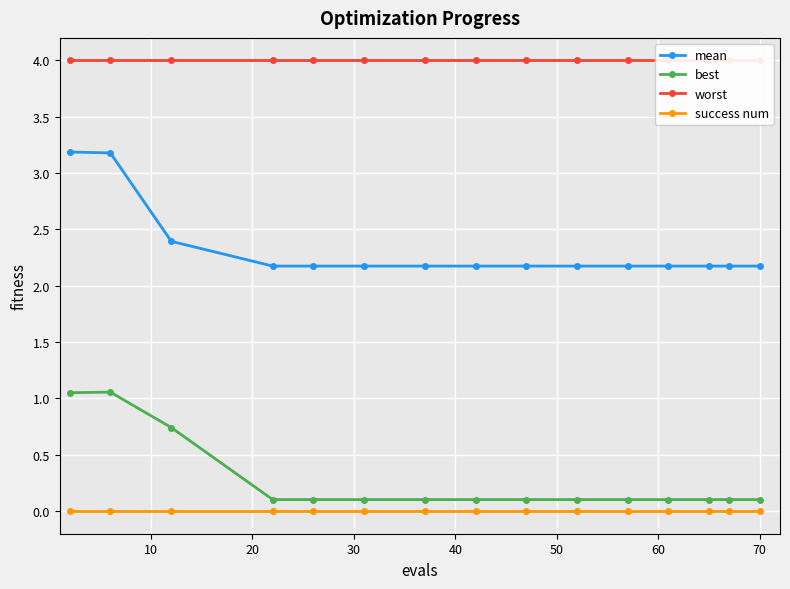

How many lines are shown in the chart?

4